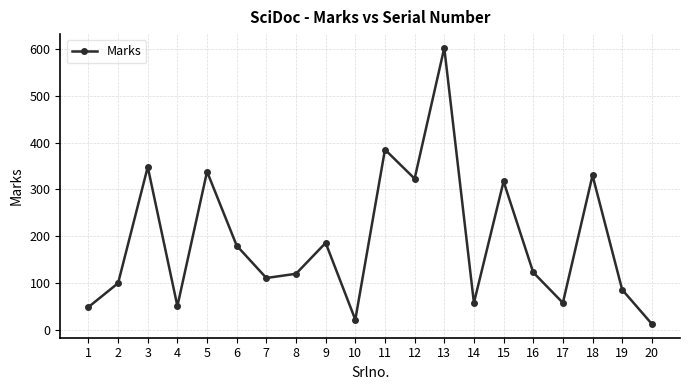

Does the chart have visible grid lines?

Yes